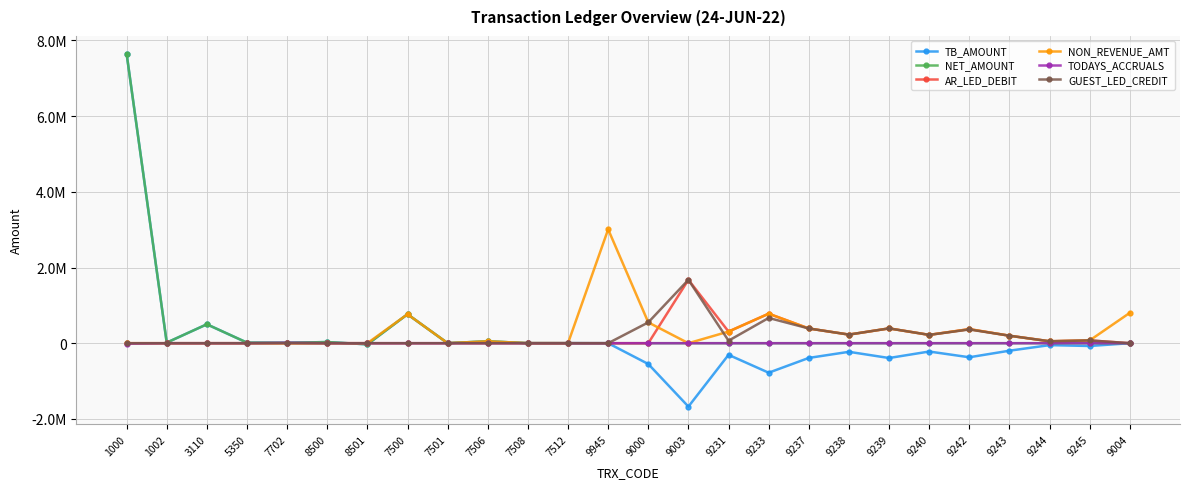

Where is the first local maximum for NON_REVENUE_AMT?

7500